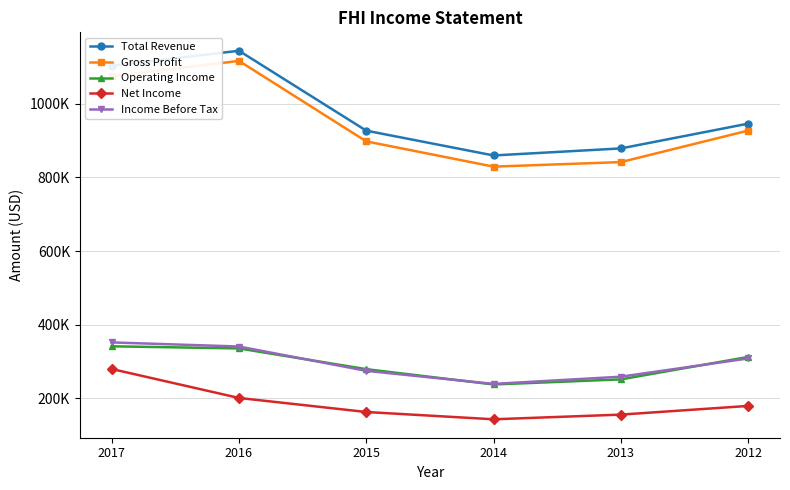

What are all the series names shown in the legend?

Total Revenue, Gross Profit, Operating Income, Net Income, Income Before Tax